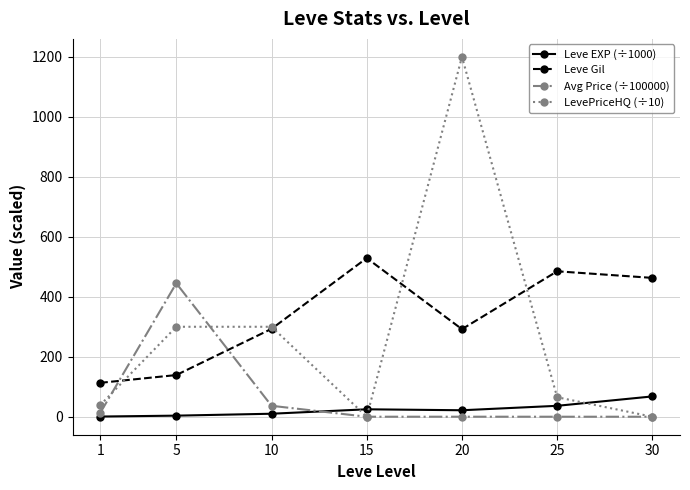

What is the total value across all series at 10?

639.5